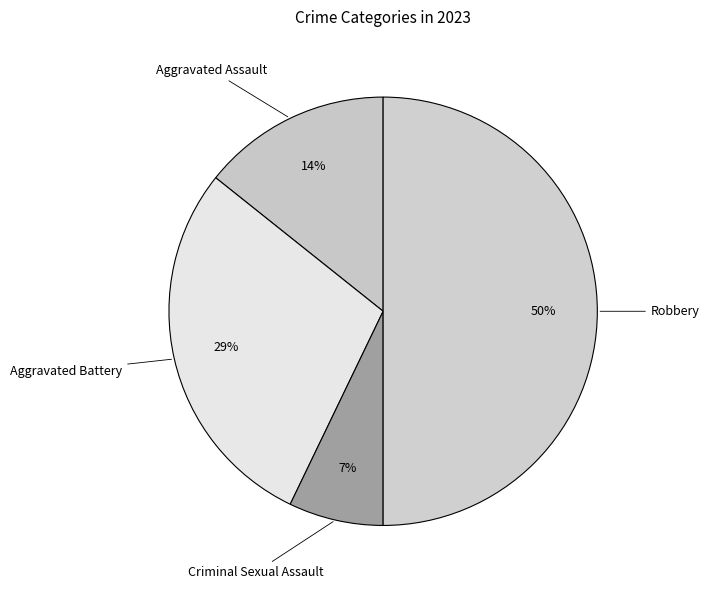

Rank the categories by value from lowest to highest.

Criminal Sexual Assault, Aggravated Assault, Aggravated Battery, Robbery